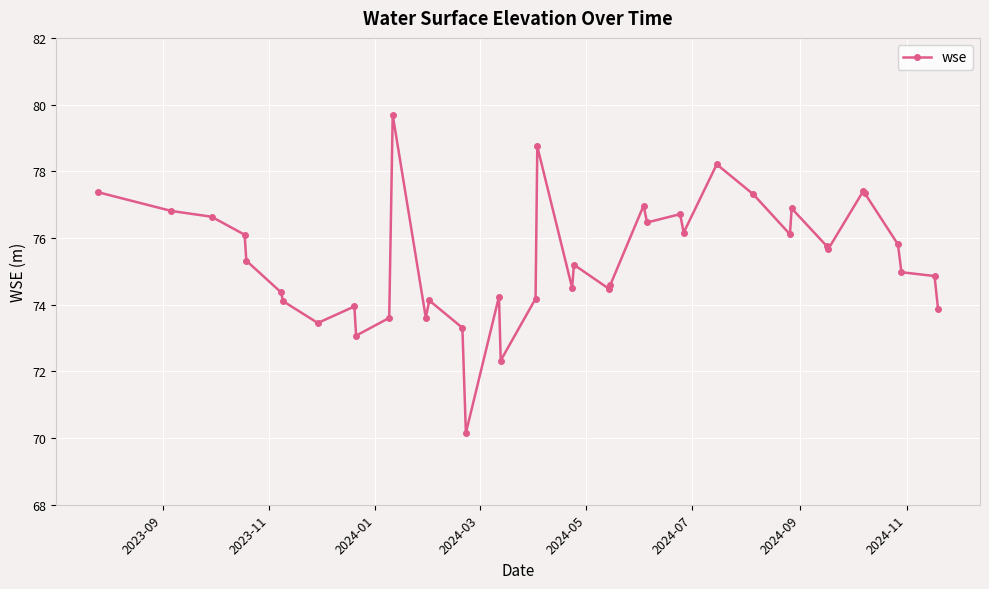

What is the value of the 7th point from the left?

74.1